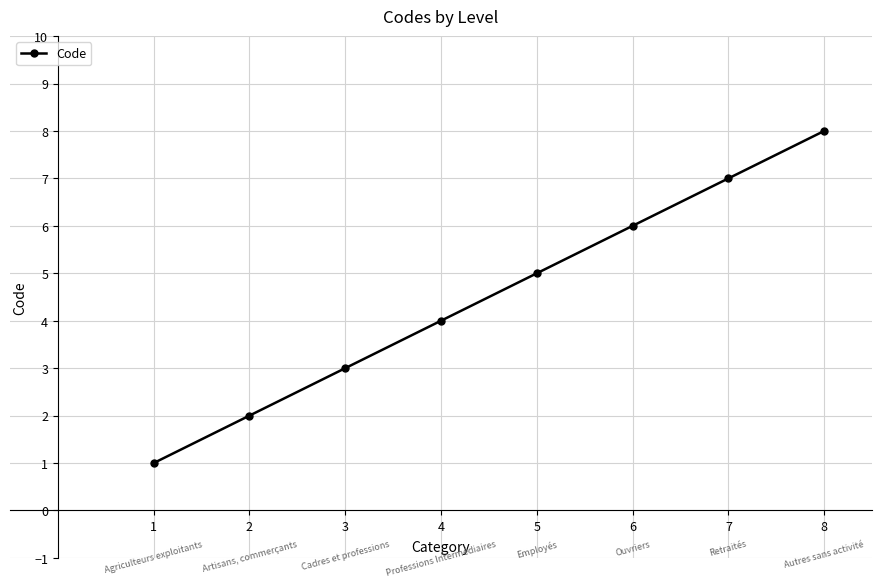

The value at 4 is 6. True or false?

False